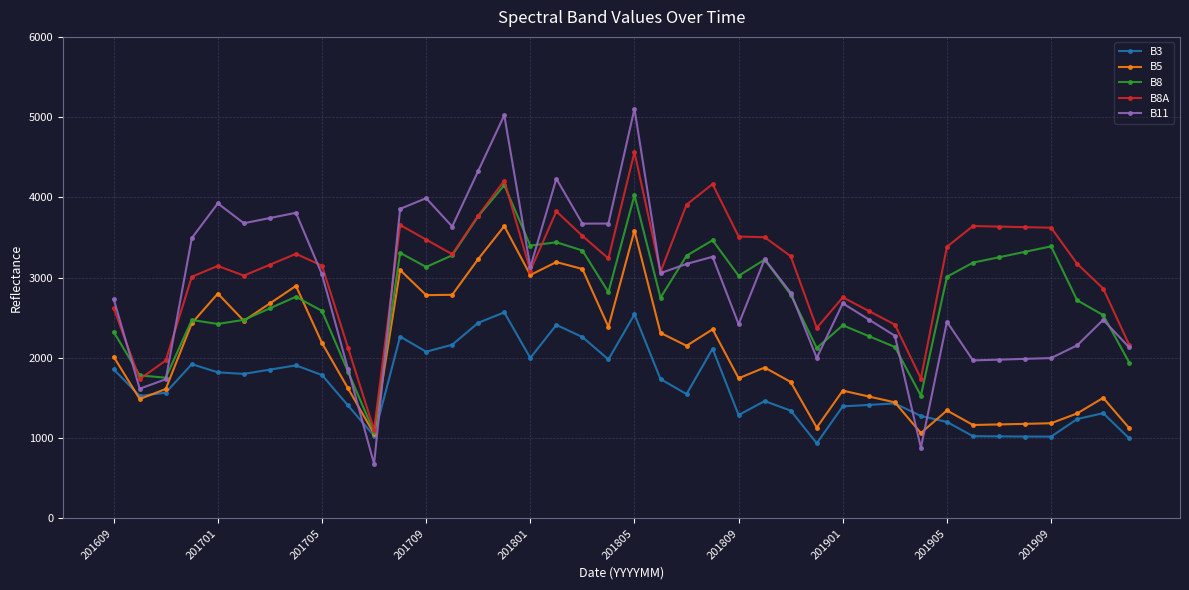

After their last crossing, which series has the higher values: B5 or B11?

B11